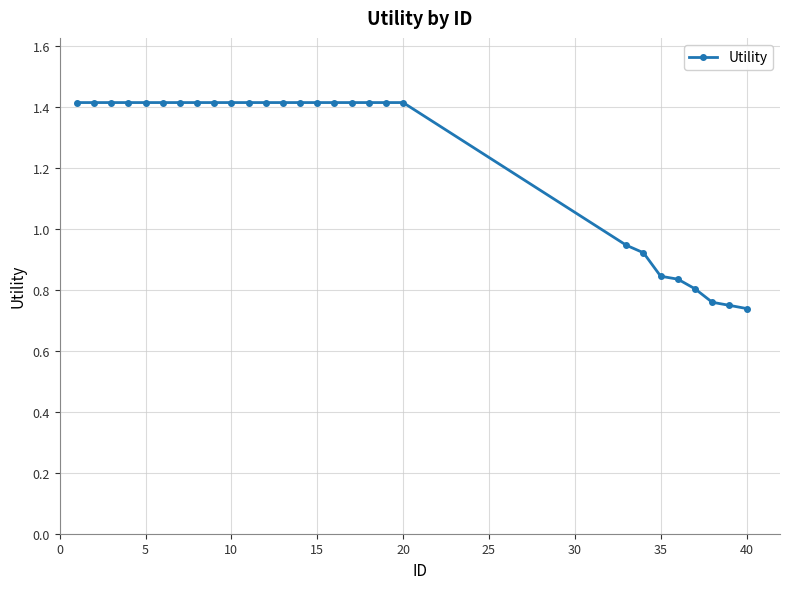

What is the sum of all values?

34.9